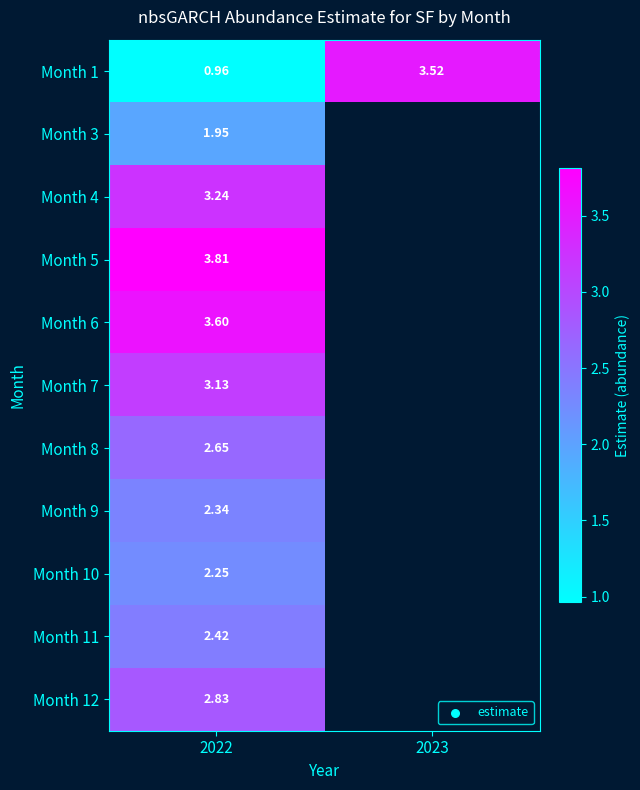

Is the value of Month 3 at 2022 greater than the value of Month 7 at 2022?

No